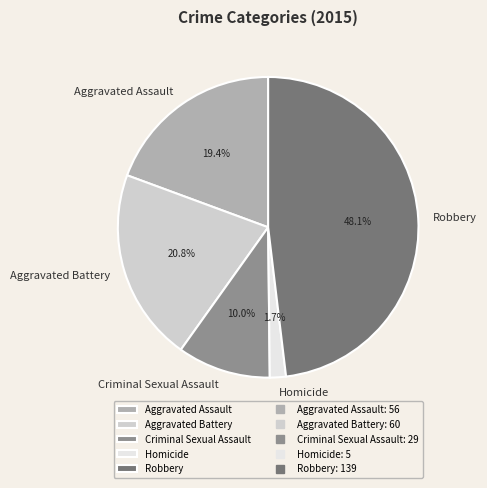

Which category has the smallest portion of the pie?

Homicide